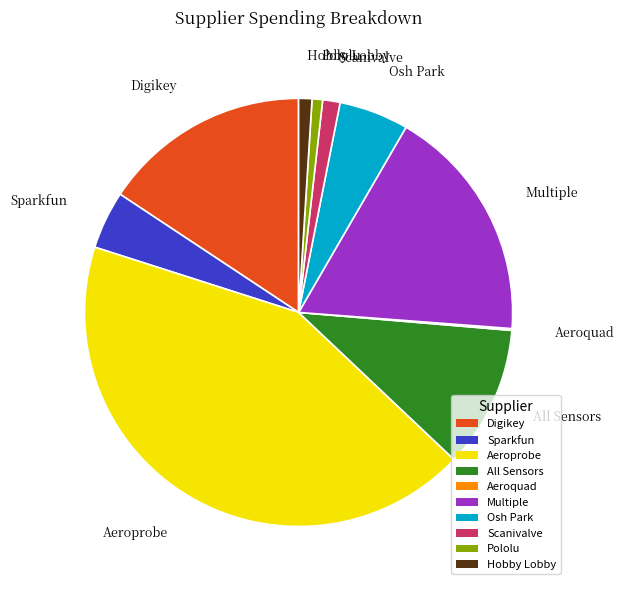

The Aeroprobe slice represents 58% of the pie. True or false?

False